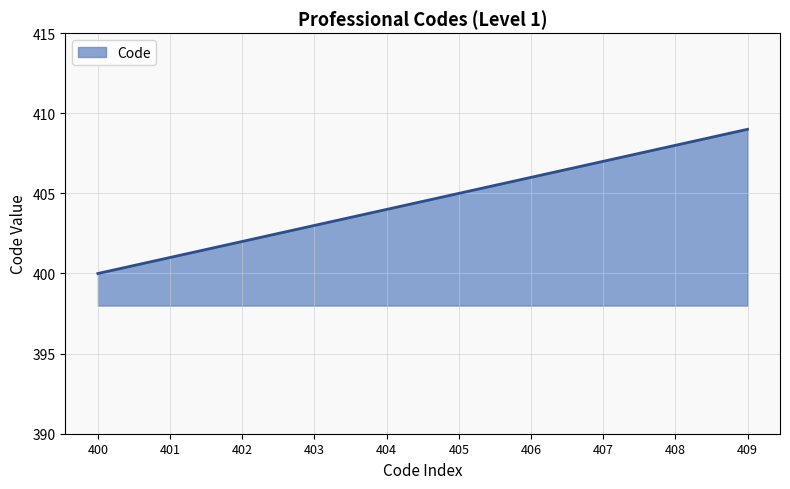

Rank the categories by value from highest to lowest.

409, 408, 407, 406, 405, 404, 403, 402, 401, 400